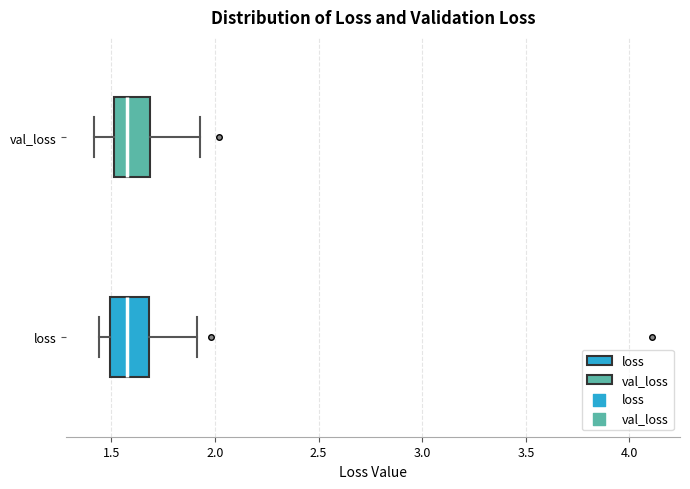

Reading bottom to top, read every box against the x-axis: the position of its median line, the range the box covers, and the ends of its whiskers. The values are not printed on the chart, so give them approximately, as read against the axis.

loss: median 1.55, box 1.50 to 1.70, whiskers 1.45 to 1.90
val_loss: median 1.55, box 1.50 to 1.70, whiskers 1.40 to 1.95